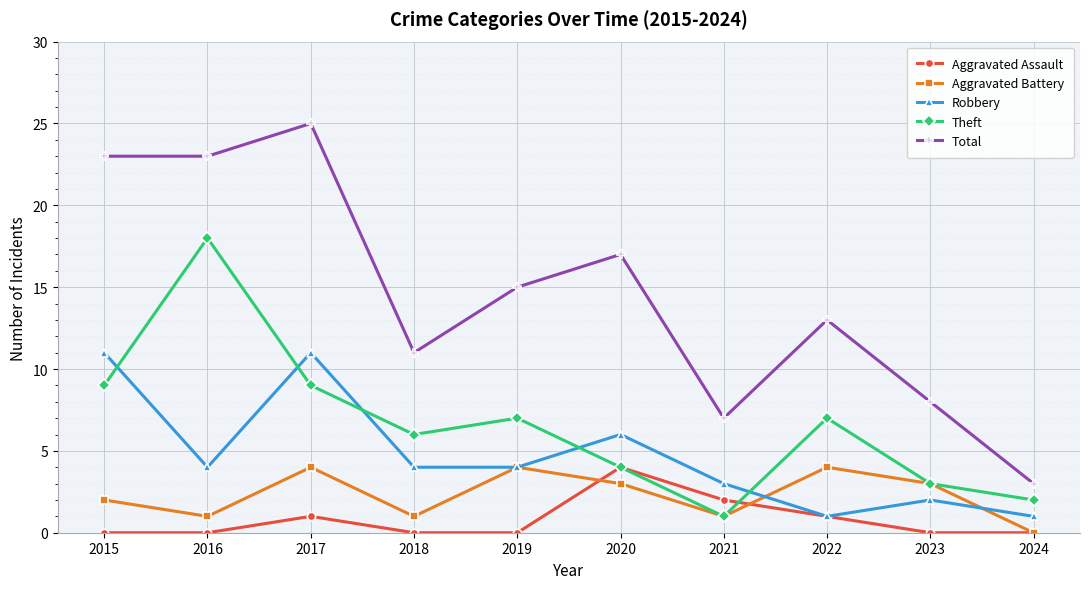

What is the difference between the second highest and second lowest values in the Aggravated Battery series?

3